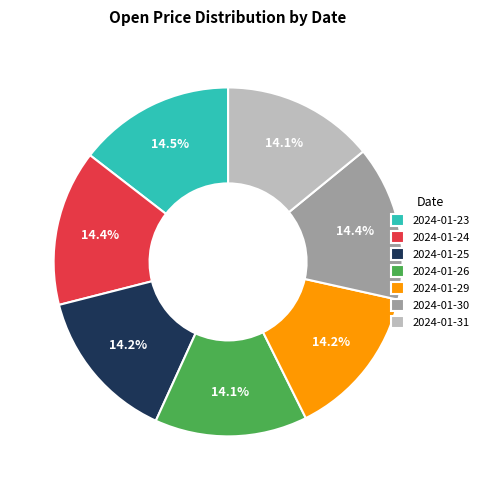

Approximately how many times larger is the value at 2024-01-30 compared to 2024-01-29?

1.0